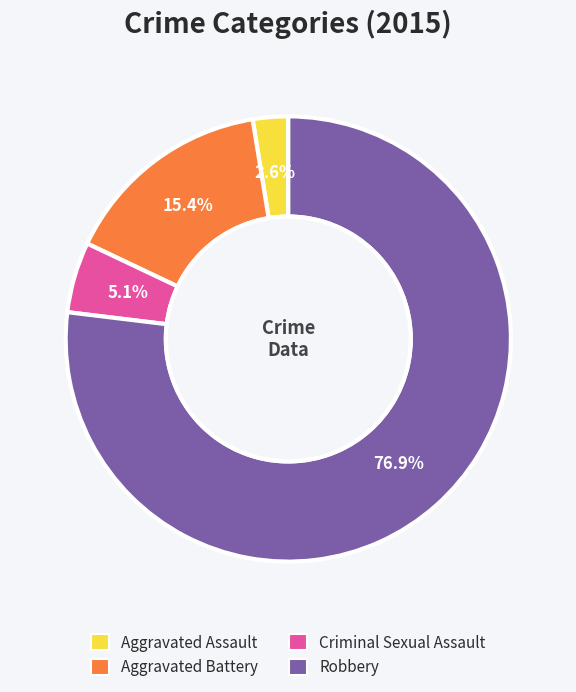

Rank the categories by value from lowest to highest.

Aggravated Assault, Criminal Sexual Assault, Aggravated Battery, Robbery